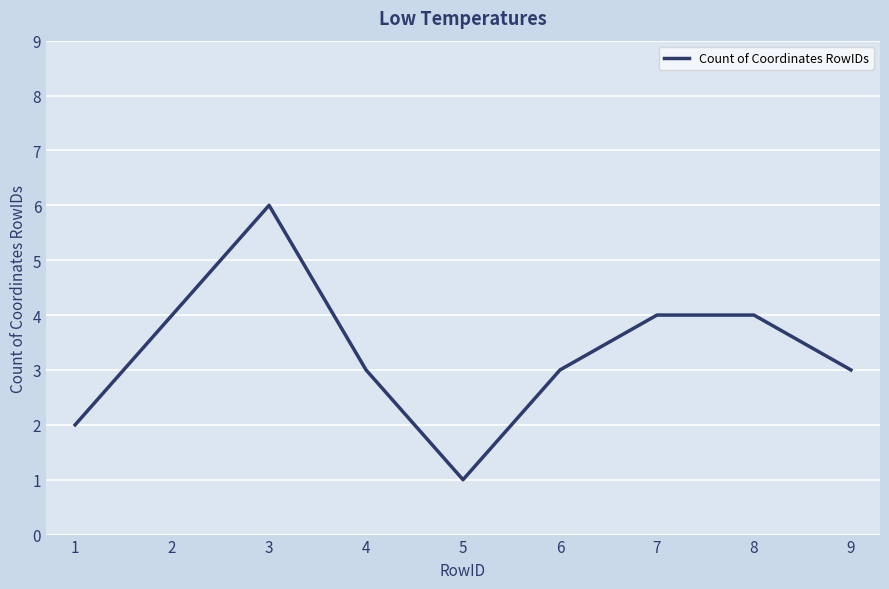

What is the greatest value displayed?

6